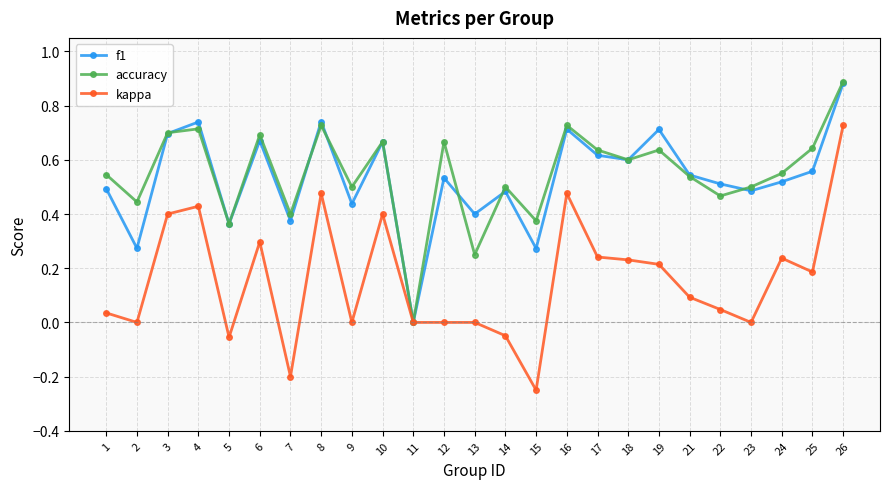

True or false: f1 has more than 1 points higher than both neighbors.

True